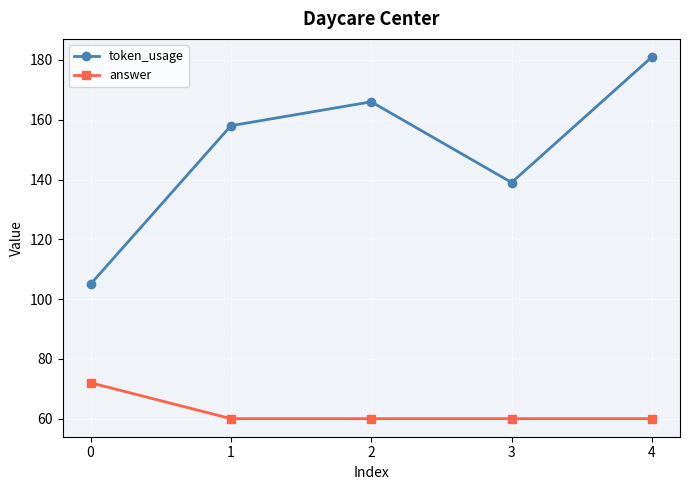

The token_usage series shows 226 at 3. True or false?

False